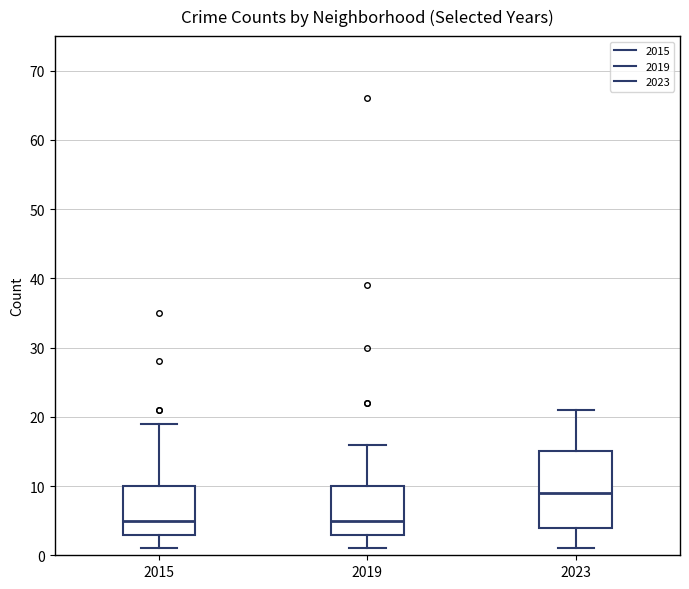

Where does the lower whisker of the box at x = 2015 end on the y-axis? The values are not printed on the chart, so give them approximately, as read against the axis.

1